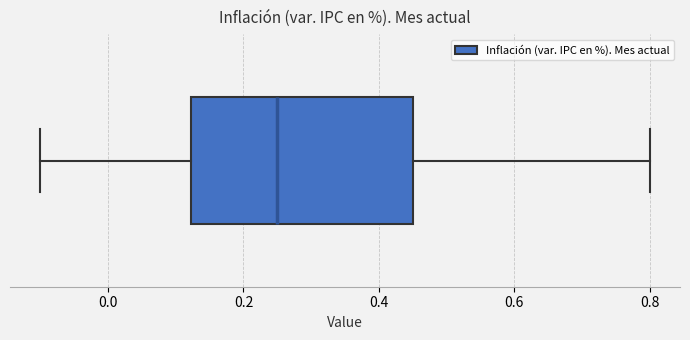

Transcribe this box plot: give where the median line is, the range the box spans, and where the two whiskers end, as read against the x-axis. The values are not printed on the chart, so give them approximately, as read against the axis.

median 0.26, box 0.12 to 0.46, whiskers -0.10 to 0.80